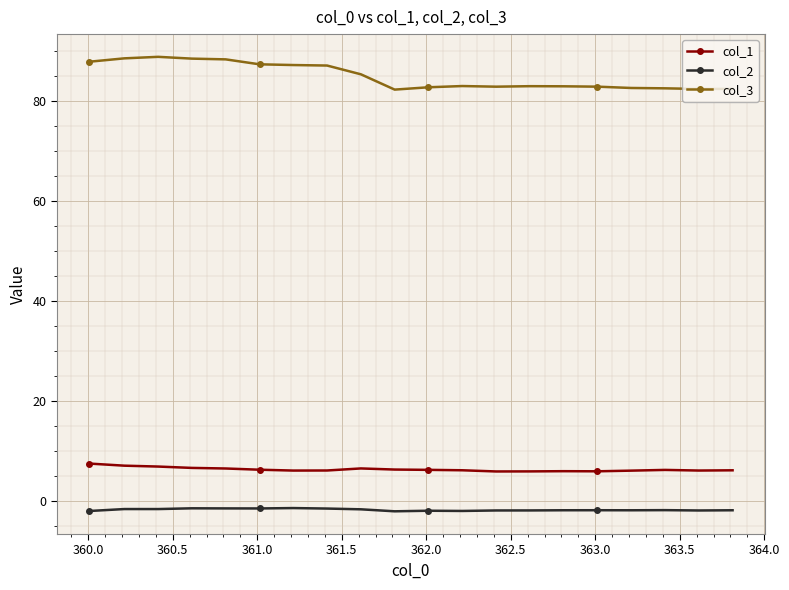

How many series are shown in this chart?

3